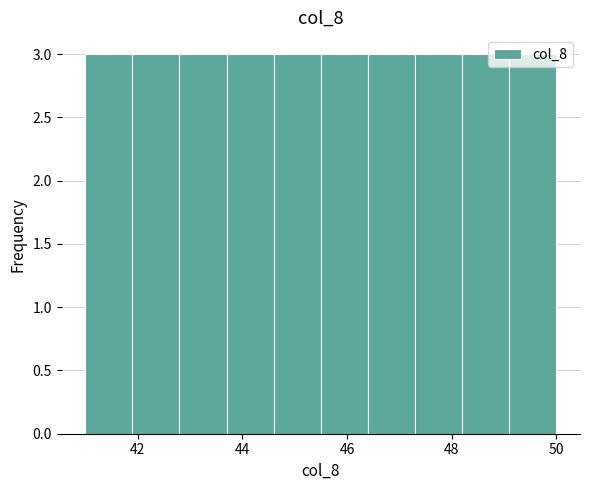

Reading left to right, transcribe this chart: for each bar, give the range it covers on the x-axis and its height. Neither the bar edges nor the heights are printed on the chart, so give them approximately, as read against the axes.

41.0 to 41.9: 3
41.9 to 42.8: 3
42.8 to 43.7: 3
43.7 to 44.6: 3
44.6 to 45.5: 3
45.5 to 46.4: 3
46.4 to 47.3: 3
47.3 to 48.2: 3
48.2 to 49.1: 3
49.1 to 50.0: 3